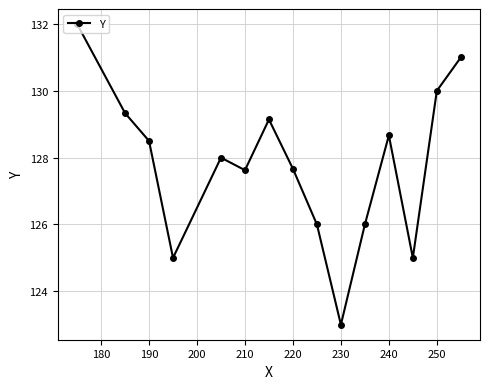

What is the sum of all values?

1916.9